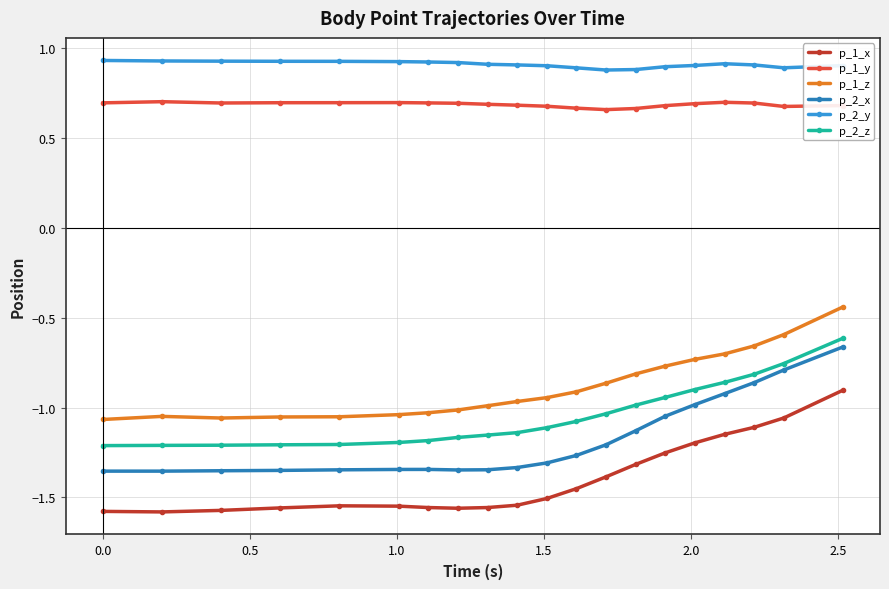

What are all the series names shown in the legend?

p_1_x, p_1_y, p_1_z, p_2_x, p_2_y, p_2_z